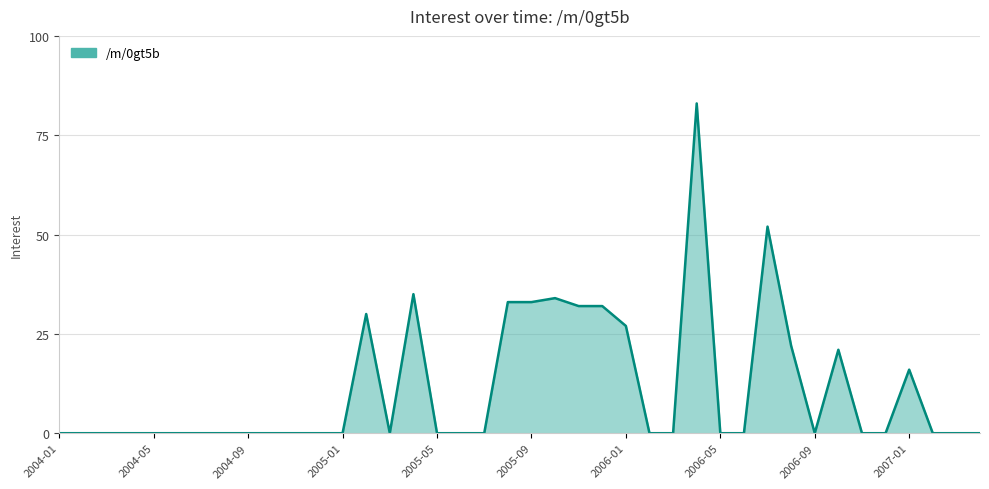

What is the difference between the maximum and minimum values?

83